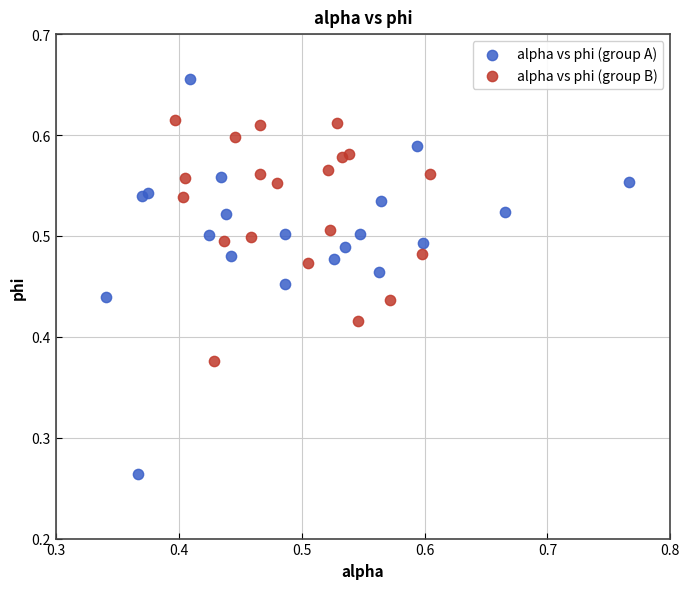

Which series has the largest Y range (max minus min)?

alpha vs phi (group A)